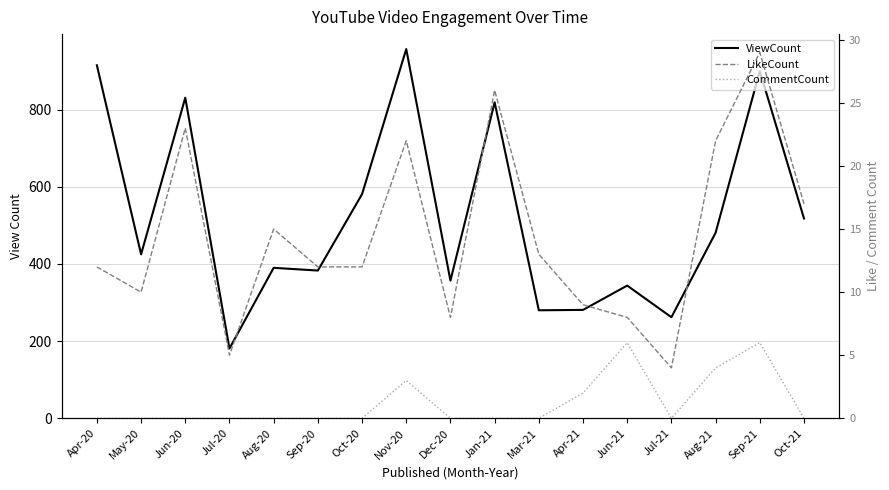

What is the average value of the CommentCount series?

1